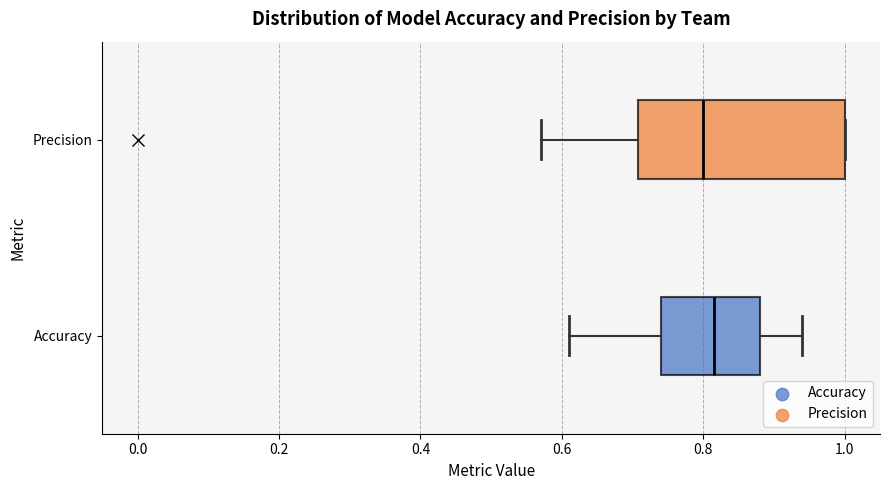

Reading bottom to top, read every box against the x-axis: the position of its median line, the range the box covers, and the ends of its whiskers. The values are not printed on the chart, so give them approximately, as read against the axis.

Accuracy: median 0.82, box 0.74 to 0.88, whiskers 0.62 to 0.94
Precision: median 0.80, box 0.70 to 1.00, whiskers 0.58 to 1.00